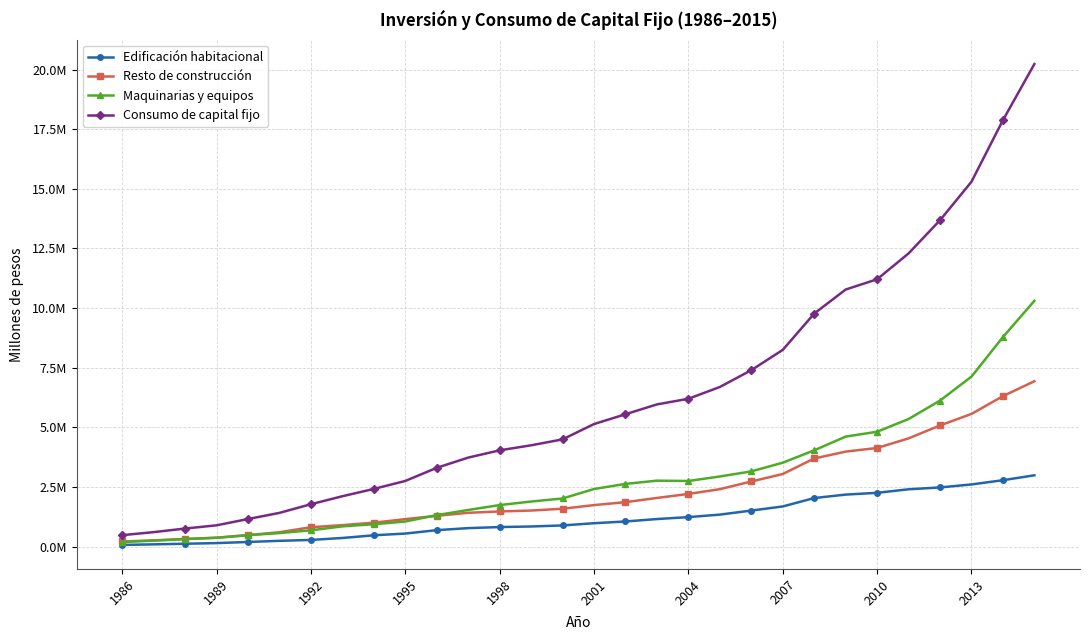

Reading right to left, what are all the values shown in this chart?

Edificación habitacional: 2990030	2784788	2606484	2481190	2403877	2255608	2181152	2036428	1684088	1511386	1342228	1237762	1156080	1054709	981248	888545	844184	820344	775929	690473	547907	475551	362469	280519	243508	195201	148324	121113	95532	72162
Resto de construcción: 6934140	6307657	5563243	5079211	4537828	4135497	3983257	3694766	3044411	2730573	2408419	2208821	2040329	1863994	1741777	1588801	1512888	1474744	1418774	1291523	1152663	1003838	900814	813663	603344	481594	374276	320979	260577	217109
Maquinarias y equipos: 10304941	8784464	7126215	6122160	5348595	4816190	4612353	4037023	3517904	3154081	2940965	2751745	2765436	2629977	2415045	2017958	1890473	1741629	1536963	1321224	1052244	939519	848865	683843	567543	480734	370398	316157	251713	191003
Consumo de capital fijo: 20229111	17876909	15295942	13682562	12290300	11207295	10776763	9768217	8246402	7396040	6691613	6198328	5961845	5548679	5138070	4495304	4247544	4036717	3731666	3303220	2752814	2418908	2112147	1778025	1414395	1157529	892997	758248	607822	480274